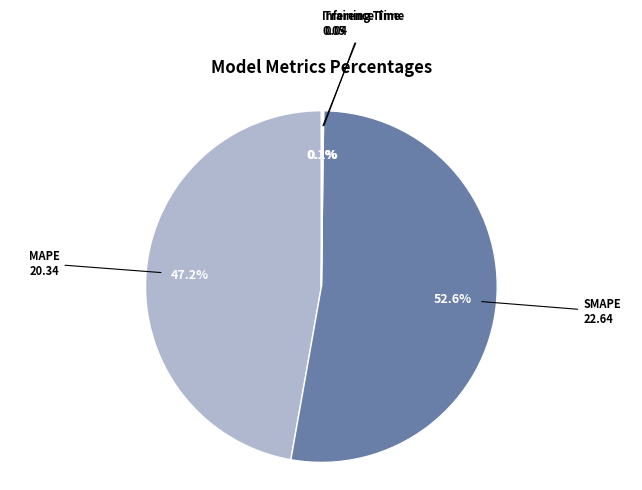

Is there a majority slice in this chart?

Yes